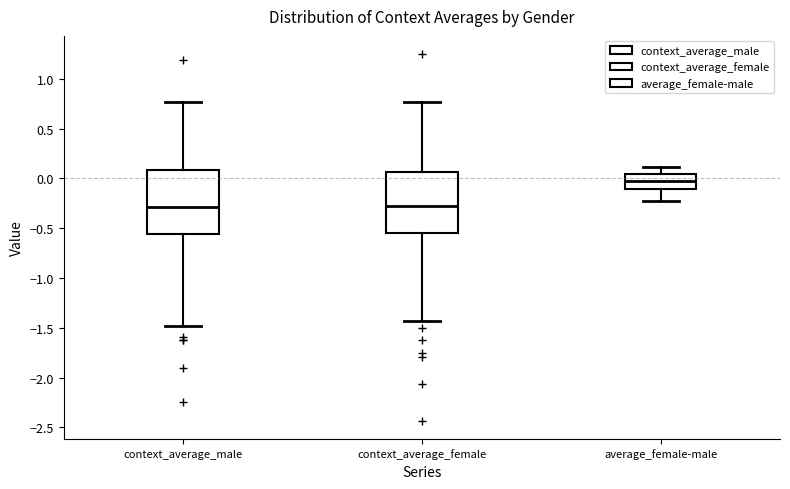

Where does the lower whisker of the box for context_average_female end on the y-axis? The values are not printed on the chart, so give them approximately, as read against the axis.

-1.45